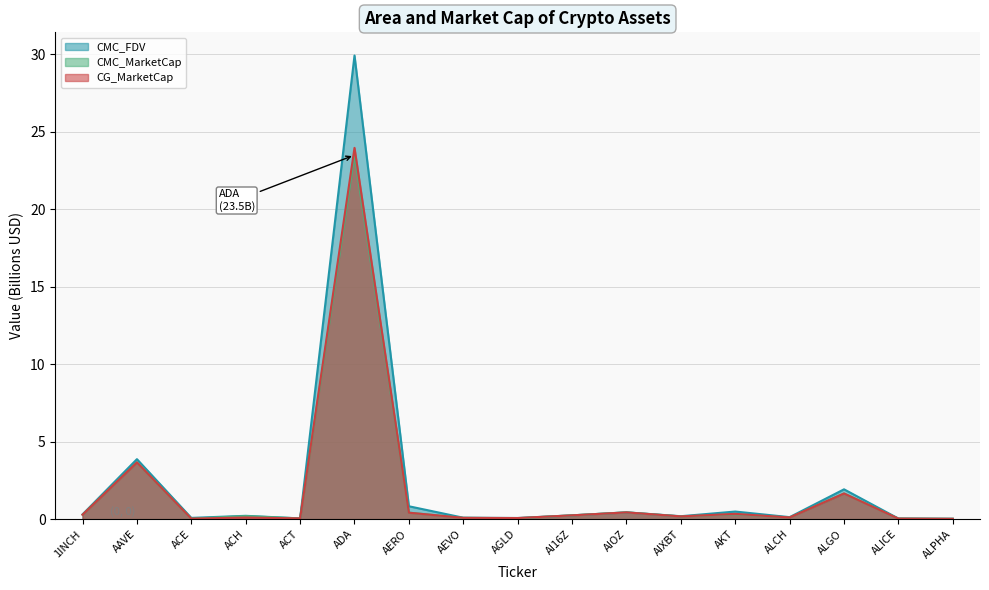

Which series ends up on top after the final intersection of CMC_MarketCap and CMC_FDV?

CMC_FDV